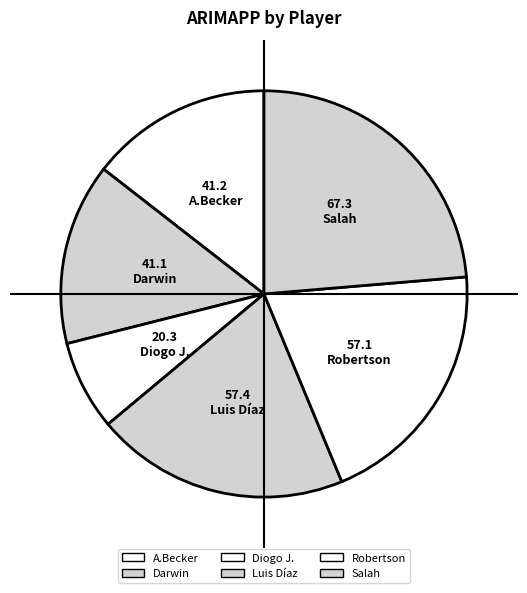

What percentage is the Diogo J. slice, to the nearest percent?

7%